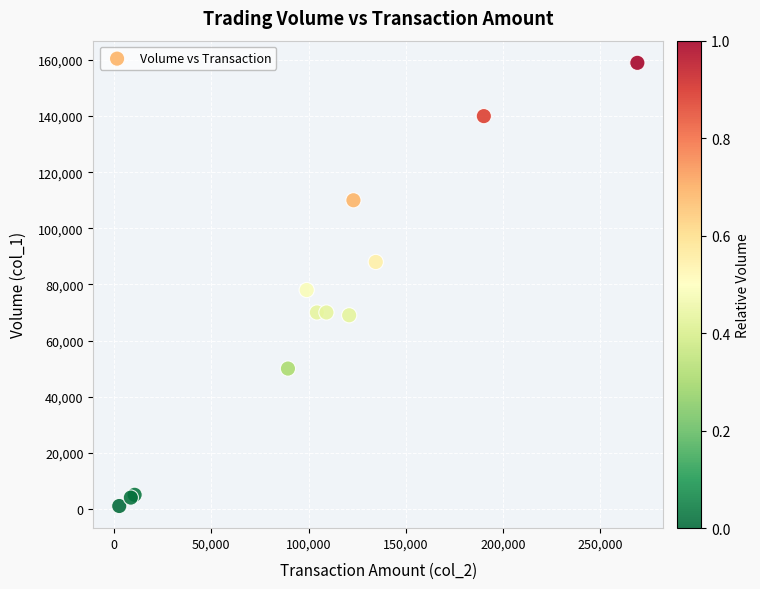

What Y value in the scatter plot is closest to 80000?

78000